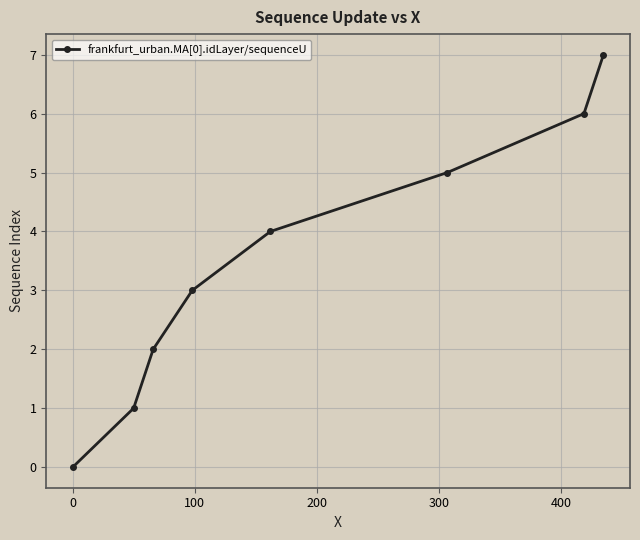

What is the difference between the maximum and minimum values?

7